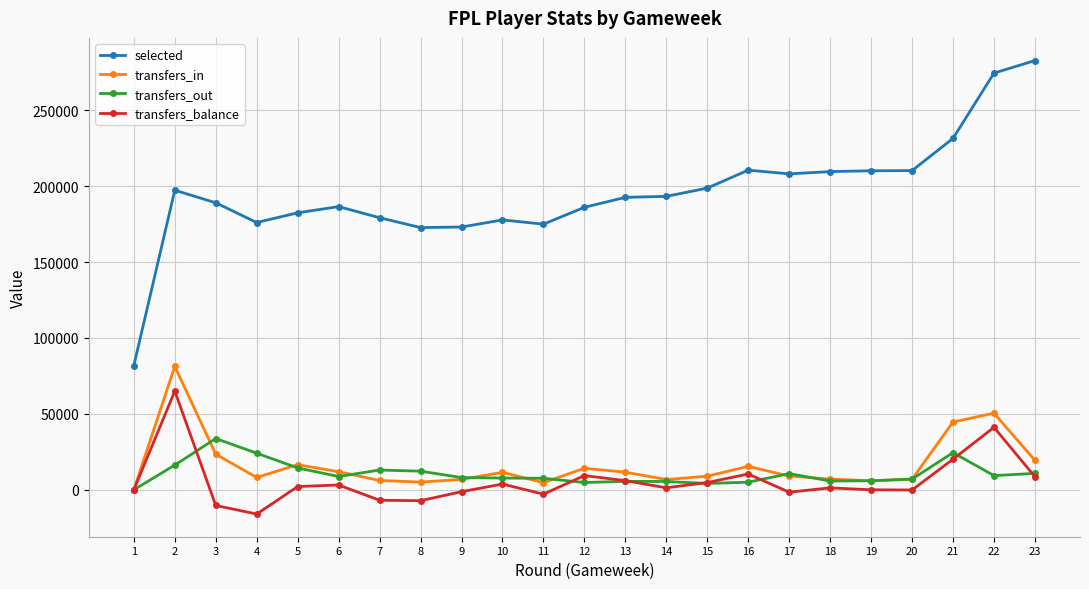

True or false: transfers_balance and selected cross at least once.

False